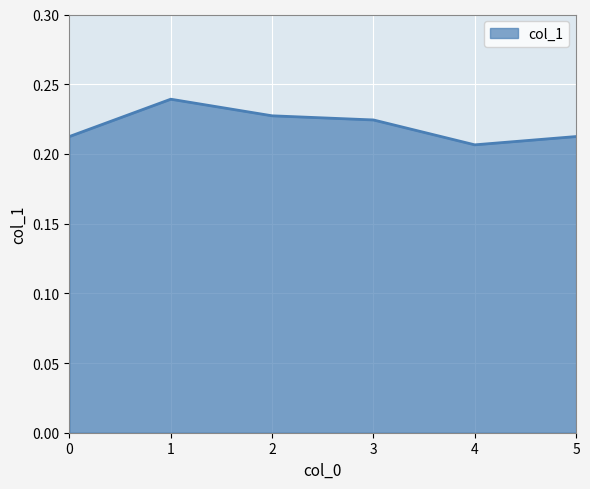

The chart shows a value of 0.1 at 1. True or false?

False